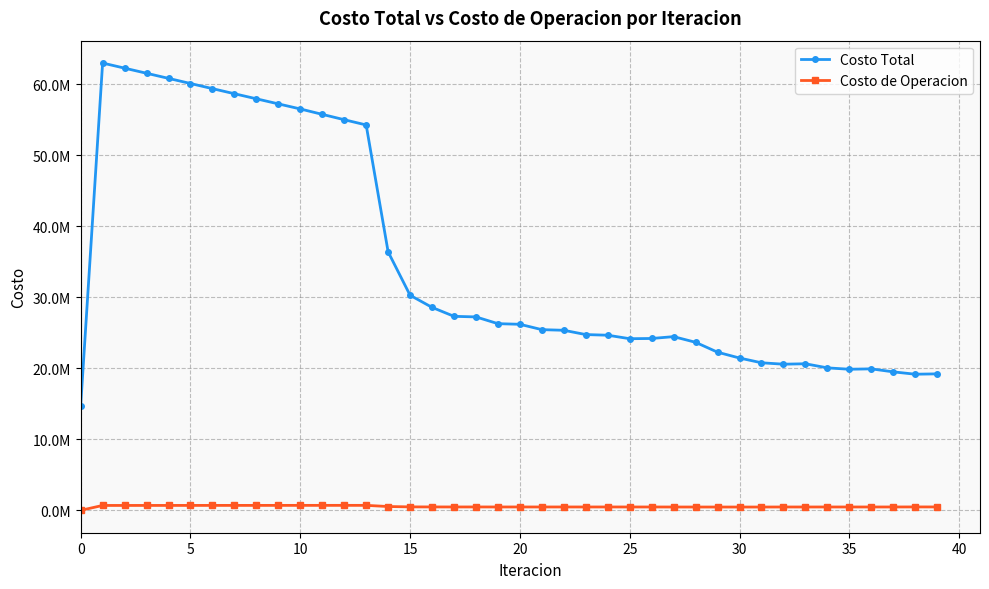

What are all the series names shown in the legend?

Costo Total, Costo de Operacion